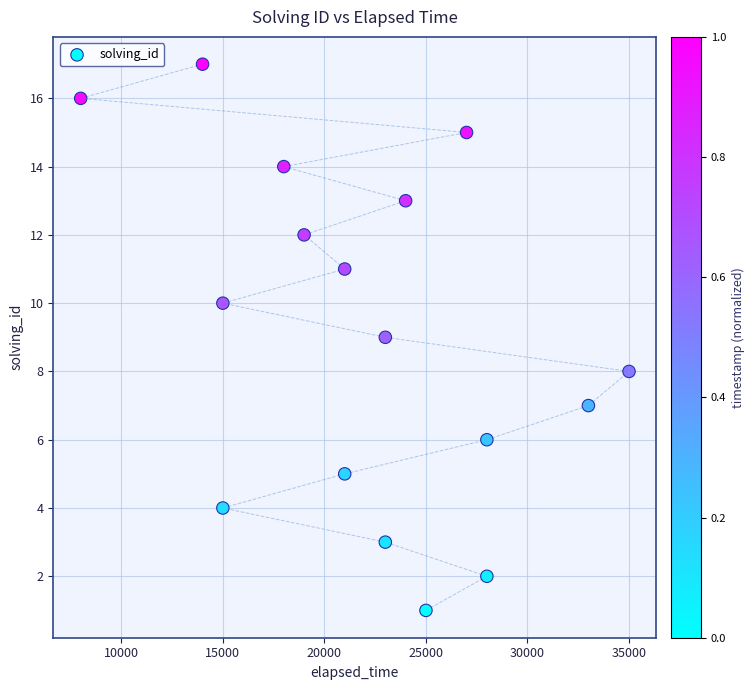

What is the range of X values (max minus min)?

27000